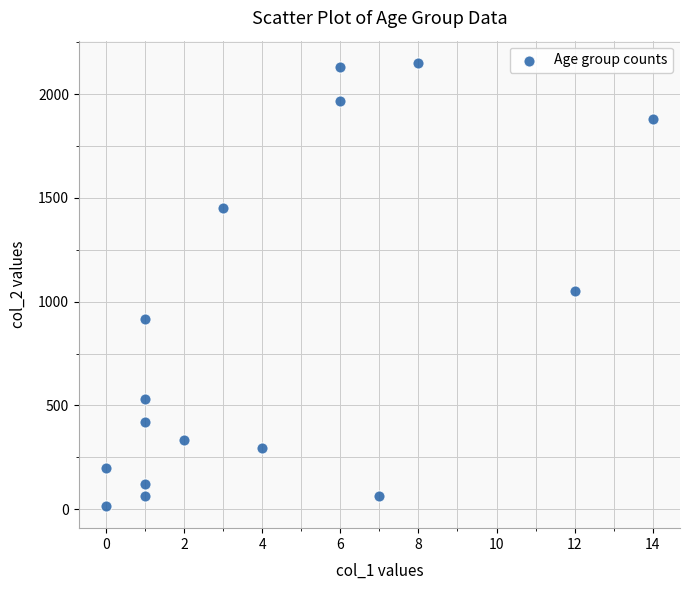

What Y value in the scatter plot is closest to 1083?

1053